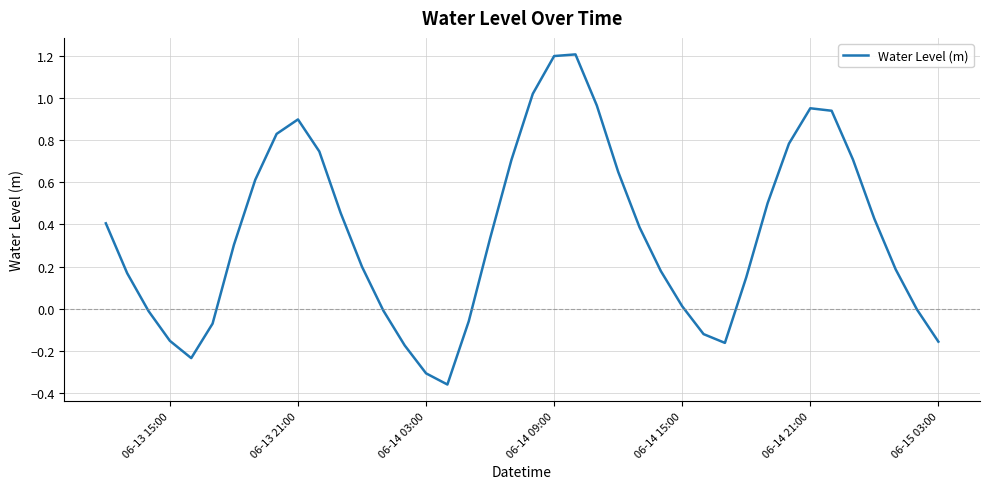

What is the difference between the maximum and minimum values?

1.6